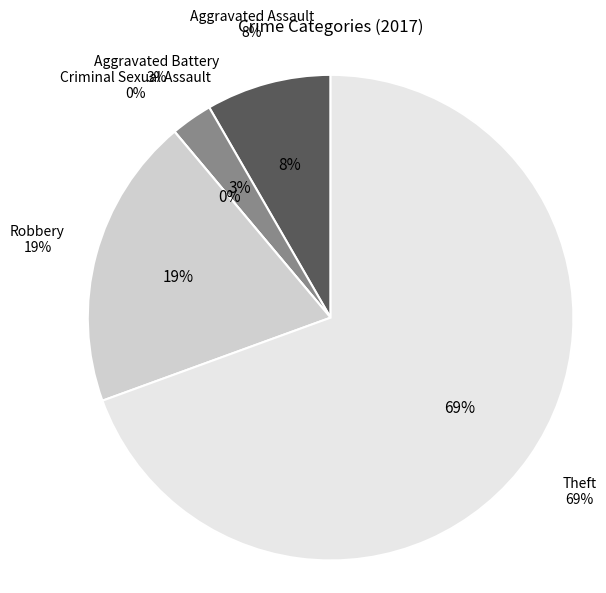

To the nearest percent, what is the difference between the largest and smallest slice percentages?

69%